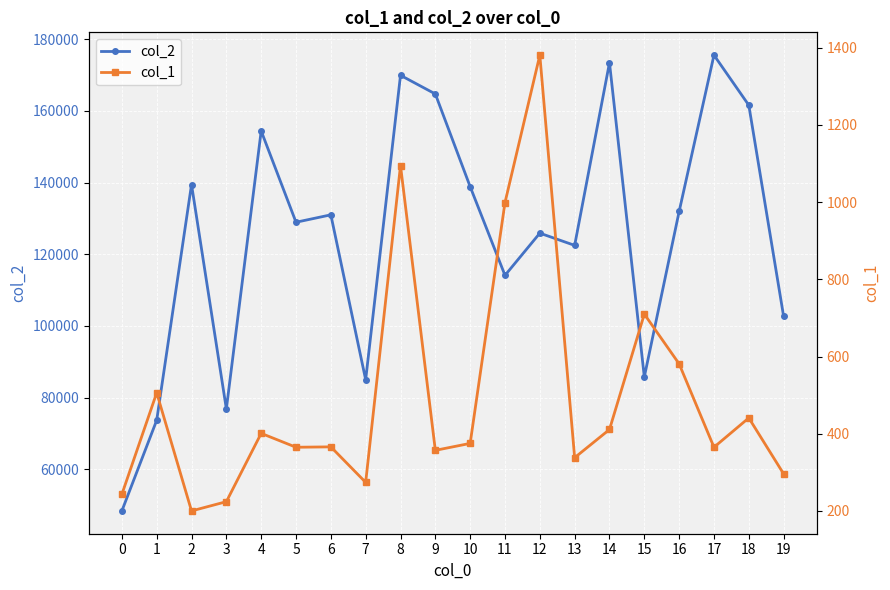

At which label does col_1 first exceed 375?

1